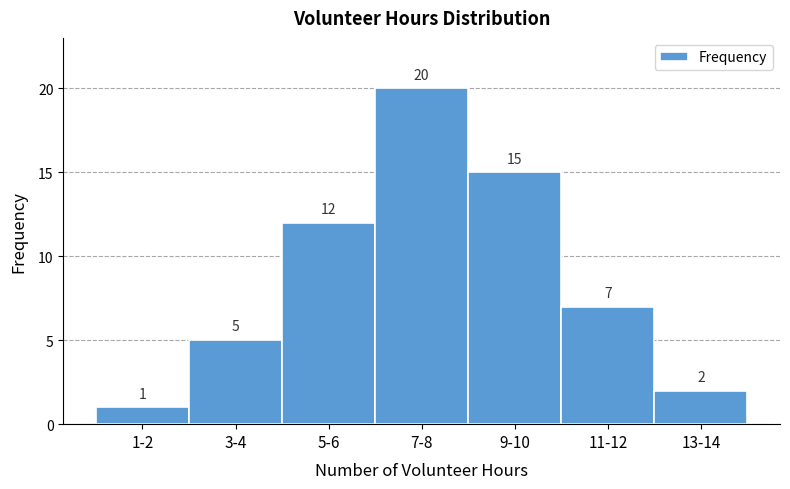

Reading left to right, what are all the values shown in this chart?

1-2=1	3-4=5	5-6=12	7-8=20	9-10=15	11-12=7	13-14=2